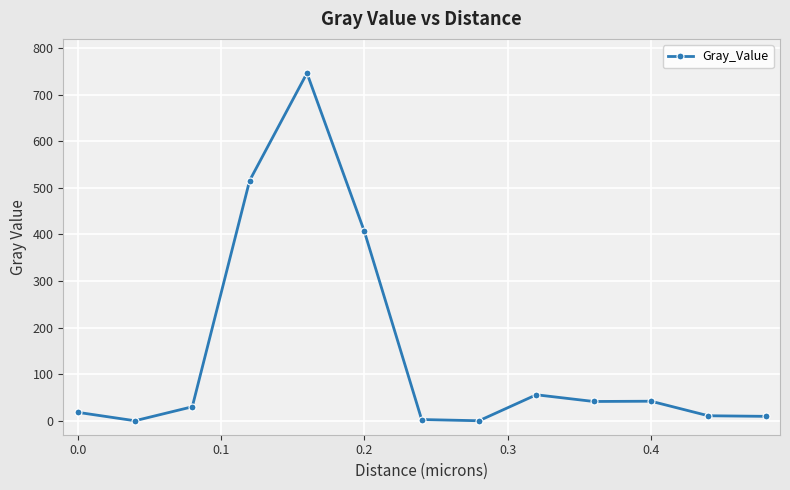

What is the greatest value displayed?

746.4